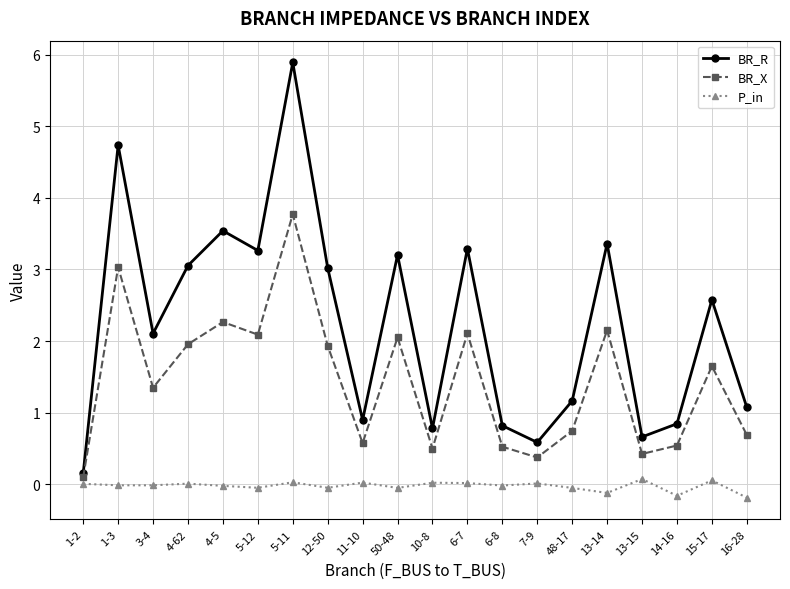

What is the minimum value for BR_R?

0.2